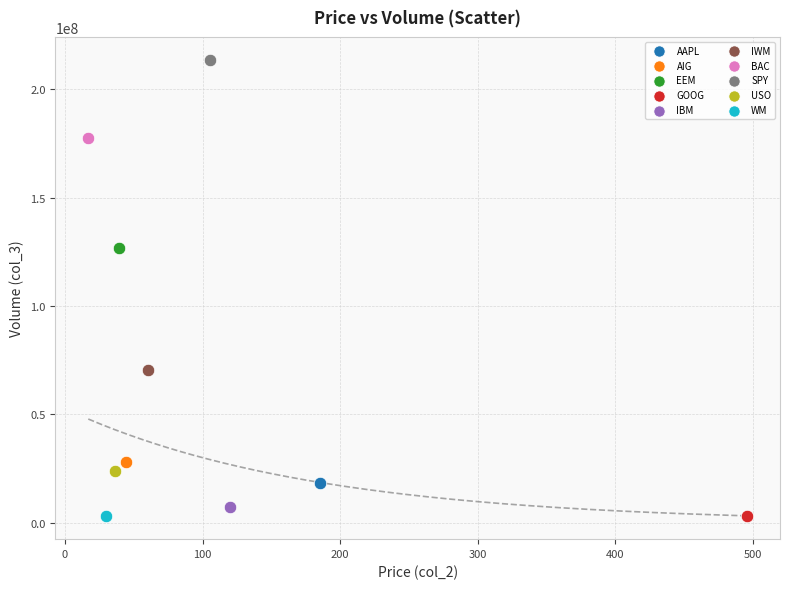

What are all the series names shown in the legend?

AAPL, AIG, EEM, GOOG, IBM, IWM, BAC, SPY, USO, WM